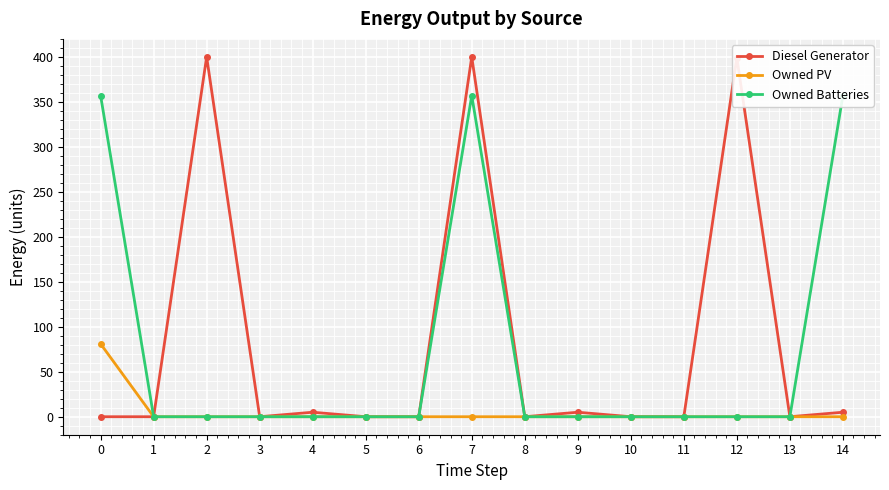

What are all the series names shown in the legend?

Diesel Generator, Owned PV, Owned Batteries